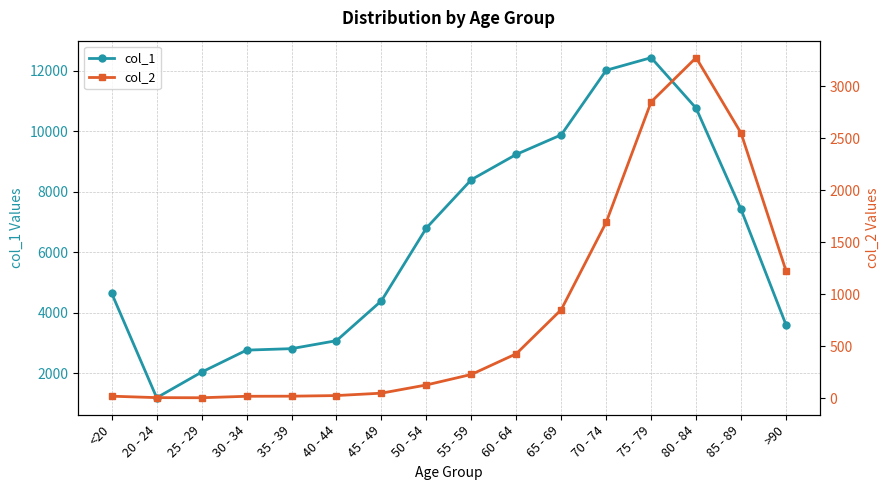

Which series changed the most between 30 - 34 and 75 - 79?

col_1